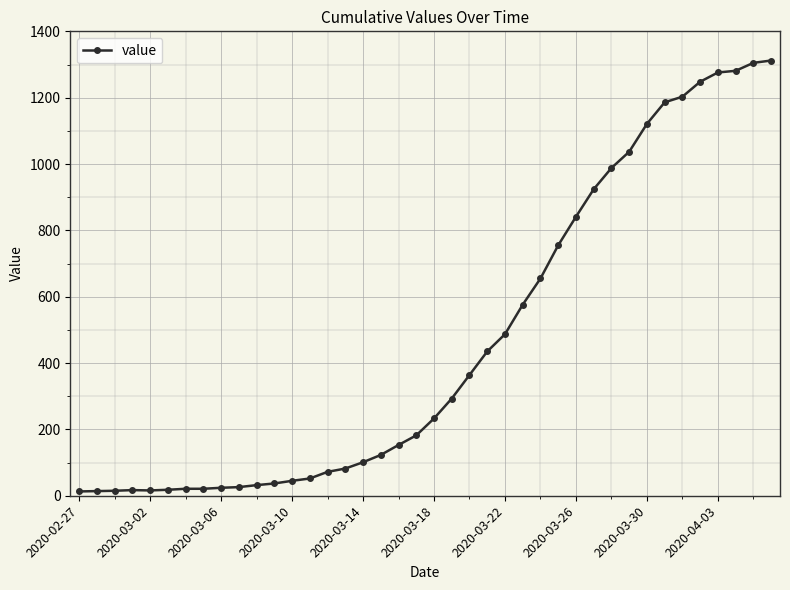

What is the maximum value shown in the chart?

1312